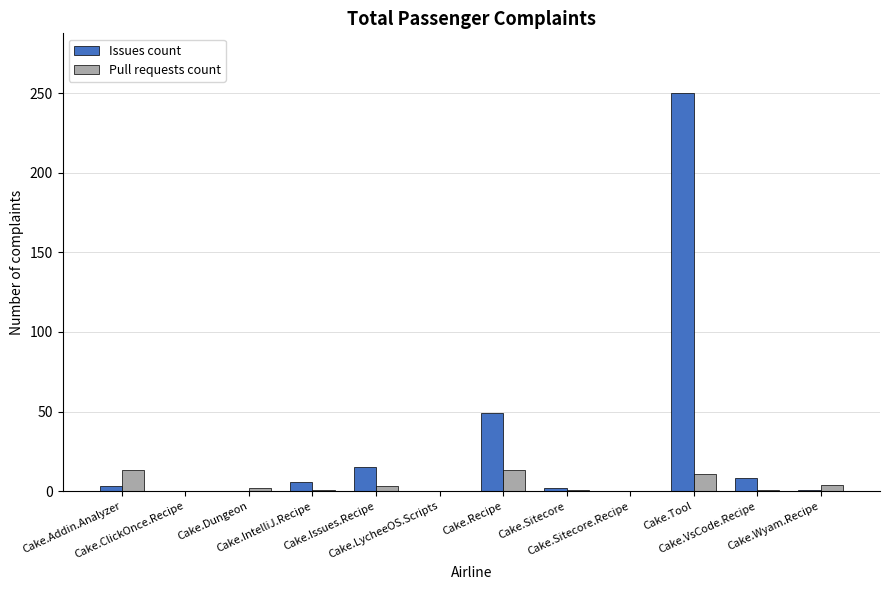

Between Cake.ClickOnce.Recipe and Cake.Wyam.Recipe, which series saw the biggest shift?

Pull requests count